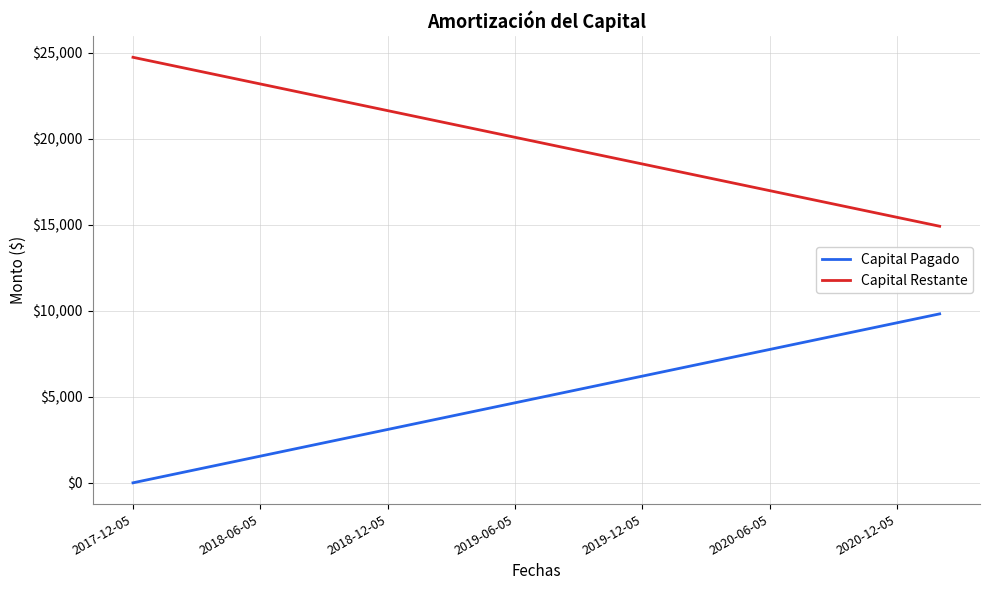

Which series has the largest total across all categories?

Capital Restante